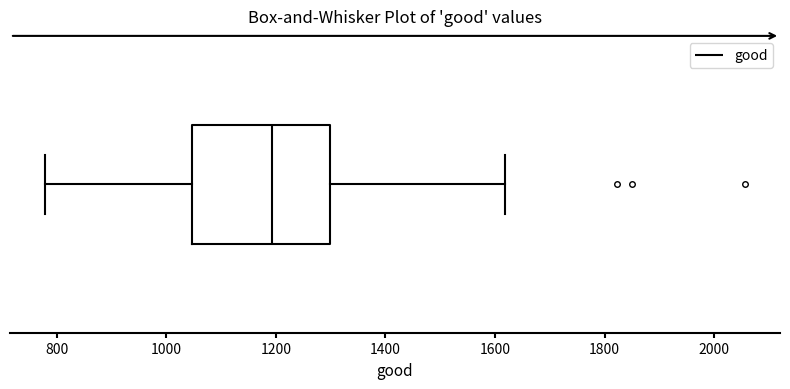

Transcribe this box plot: give where the median line is, the range the box spans, and where the two whiskers end, as read against the x-axis. The values are not printed on the chart, so give them approximately, as read against the axis.

median 1200, box 1040 to 1300, whiskers 780 to 1620